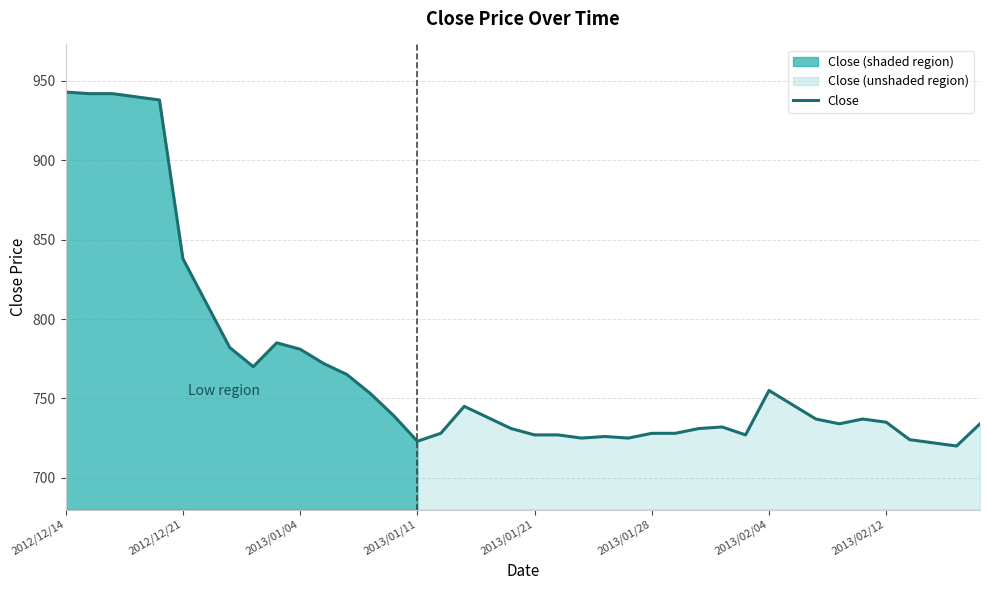

What is the change in value from 8 to 9?

+15